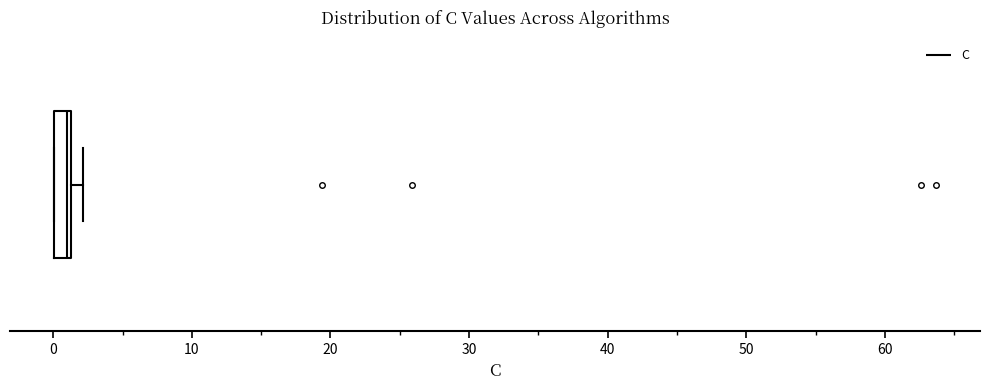

Where is the left edge of the box on the x-axis? The values are not printed on the chart, so give them approximately, as read against the axis.

0